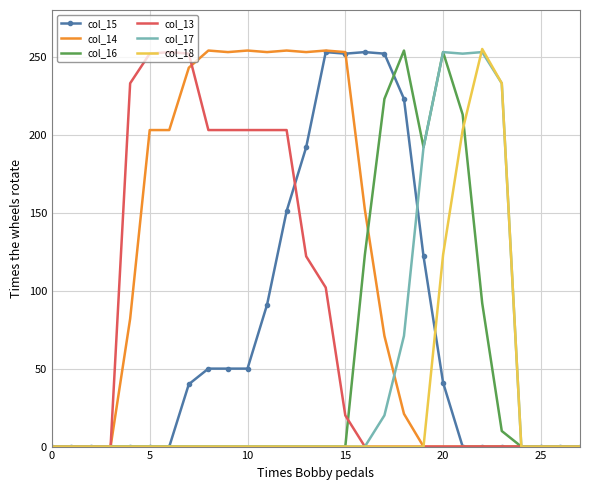

What is the maximum value shown in the chart?

255